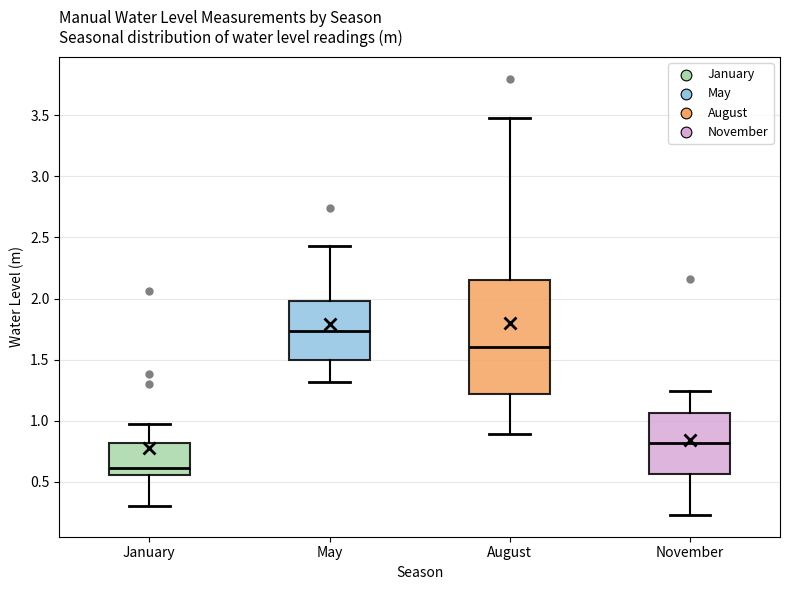

Reading left to right, transcribe this box plot: for each box, give where its median line is, the range the box spans, and where its two whiskers end, as read against the y-axis. The values are not printed on the chart, so give them approximately, as read against the axis.

January: median 0.60, box 0.55 to 0.80, whiskers 0.30 to 0.95
May: median 1.75, box 1.50 to 2.00, whiskers 1.30 to 2.45
August: median 1.60, box 1.20 to 2.15, whiskers 0.90 to 3.50
November: median 0.80, box 0.55 to 1.05, whiskers 0.25 to 1.25